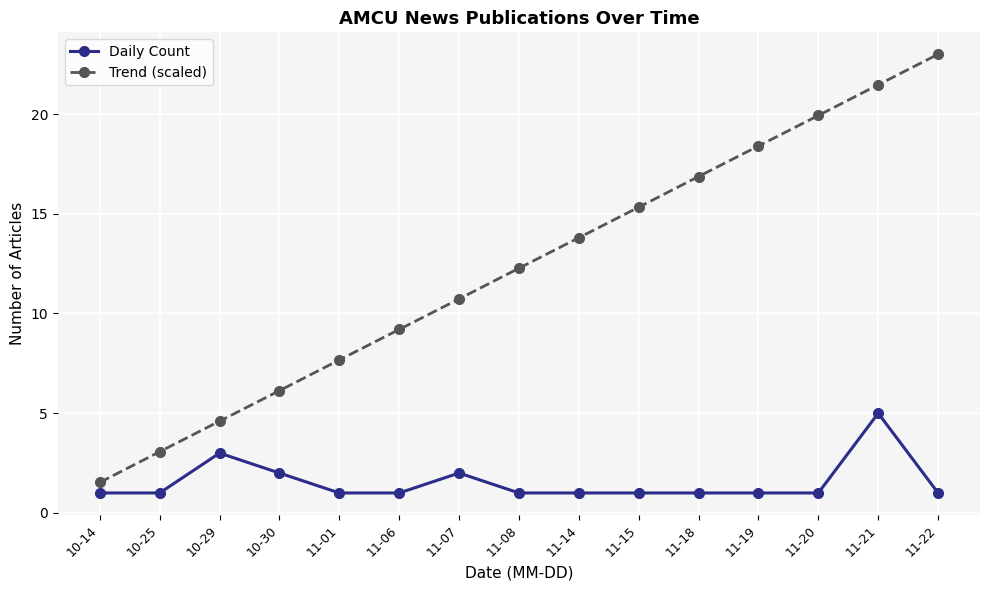

What is the spread (max minus min) of values at 10-14?

0.5